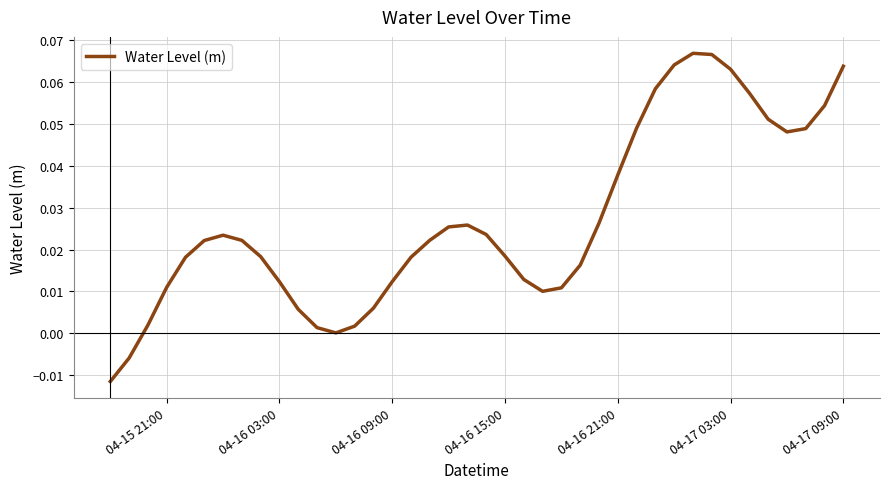

Does the chart have visible grid lines?

Yes